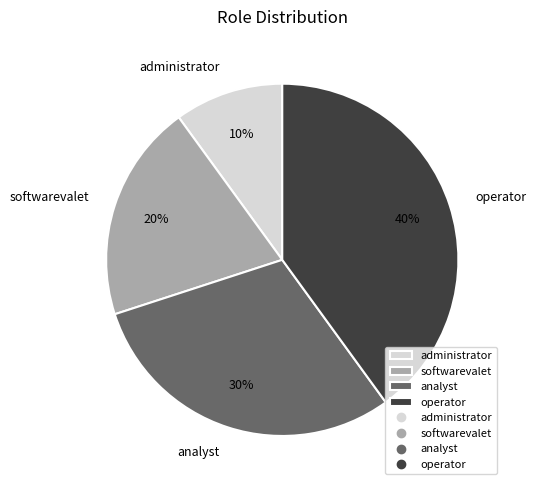

Rank the categories by value from highest to lowest.

operator, analyst, softwarevalet, administrator